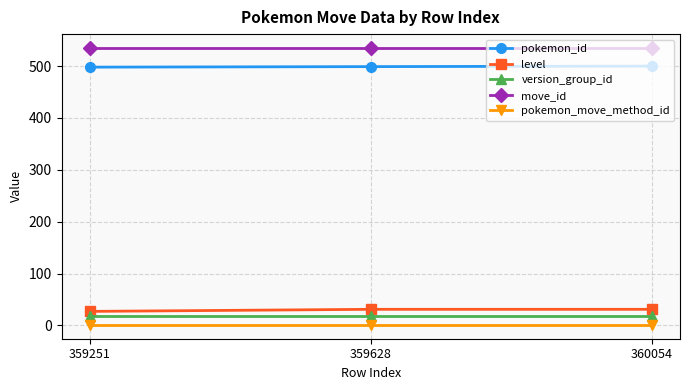

How many lines are shown in the chart?

5